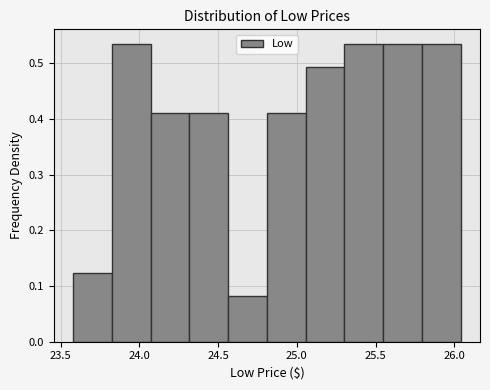

What is the height of the bar covering 24.80 to 25.05 on the x-axis? Neither the bar edges nor the heights are printed on the chart, so give them approximately, as read against the axes.

0.41